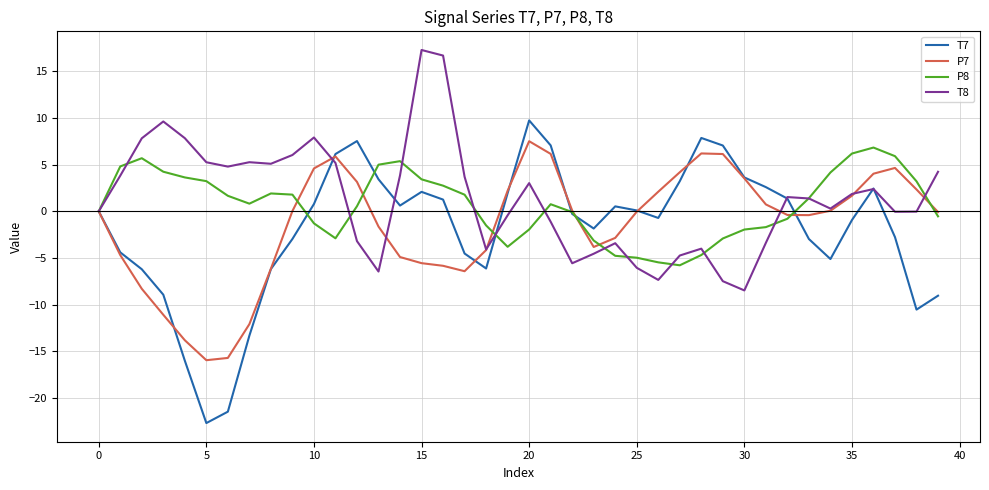

What is the average value of the T7 series?

-1.9